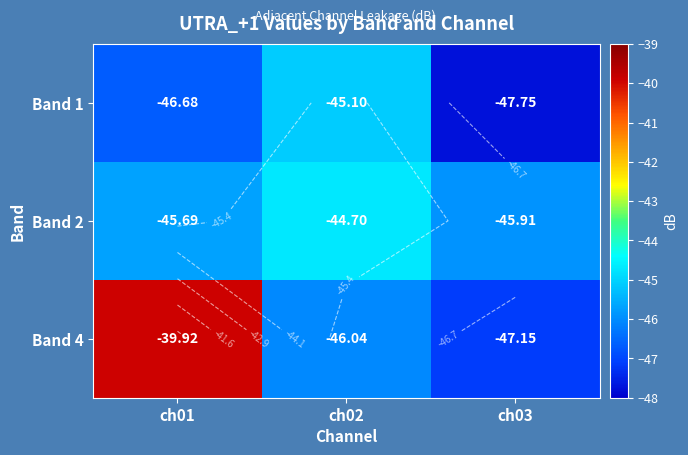

At which category is the sum across all series the highest?

ch01